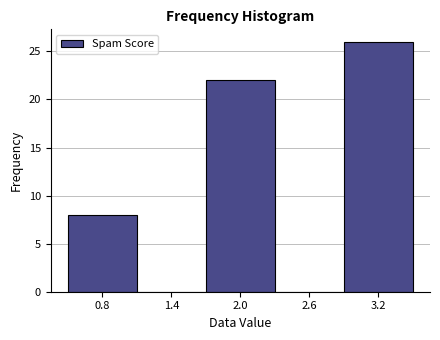

How tall is the bar that spans 0.5 to 1.1 on the x-axis? The values are not printed on the chart, so give them approximately, as read against the axis.

8